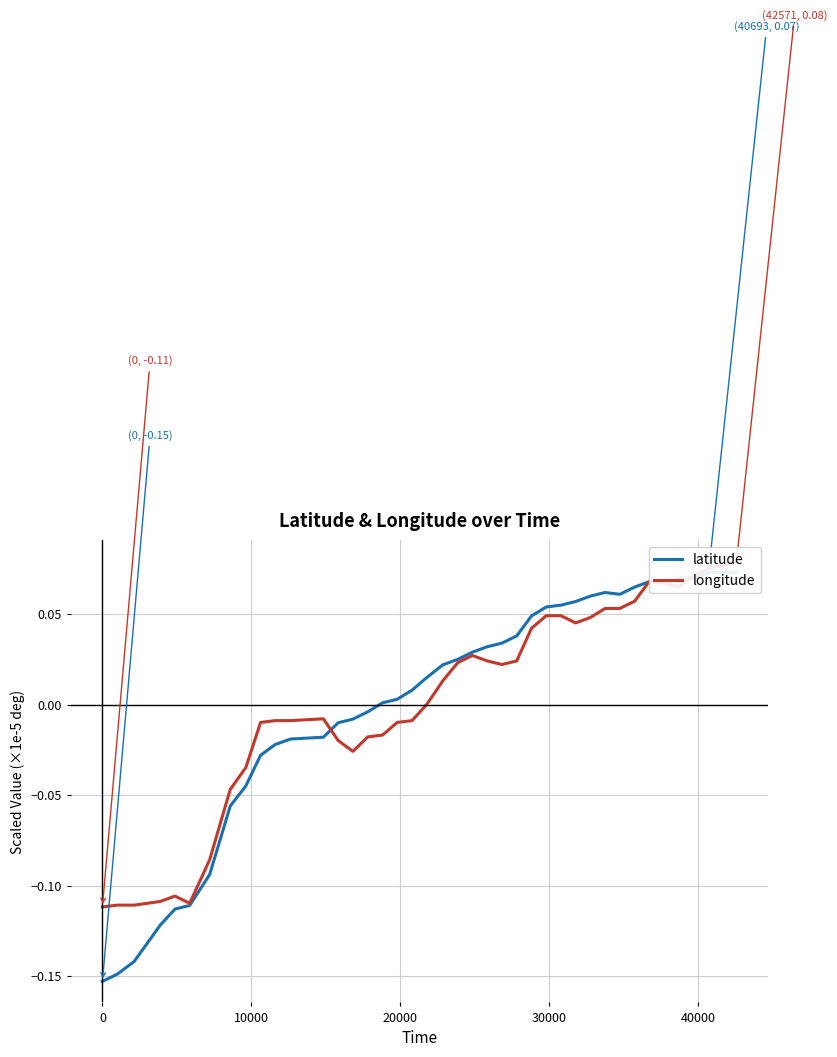

Count the number of categories in the chart.

40